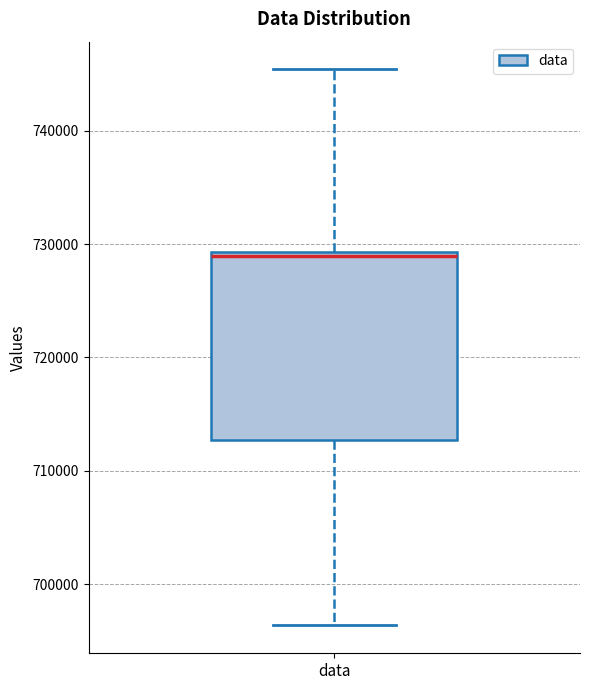

Read this box plot against the y-axis: the position of the median line, the range covered by the box, and the ends of both whiskers. The values are not printed on the chart, so give them approximately, as read against the axis.

median 729000 (just below the box's upper edge), box 713000 to 729000, whiskers 696000 to 745000